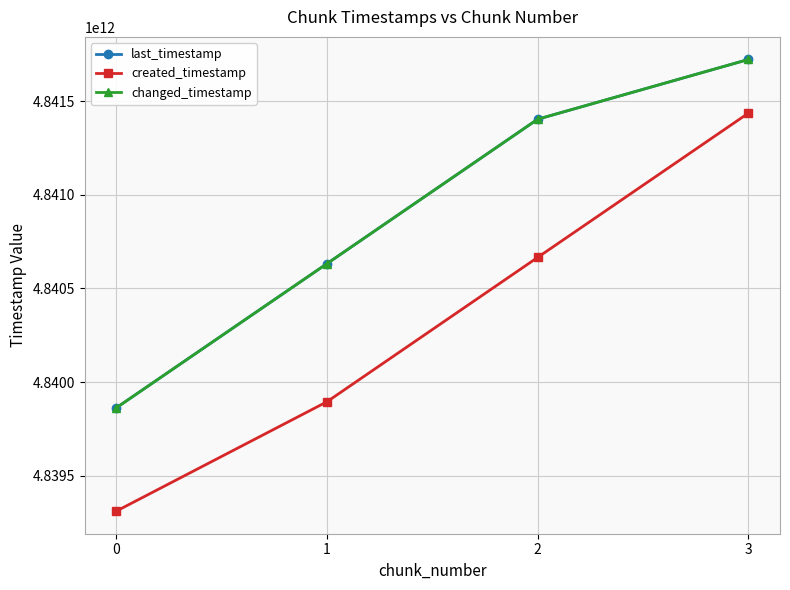

Which has a higher value, 2 or 0?

2